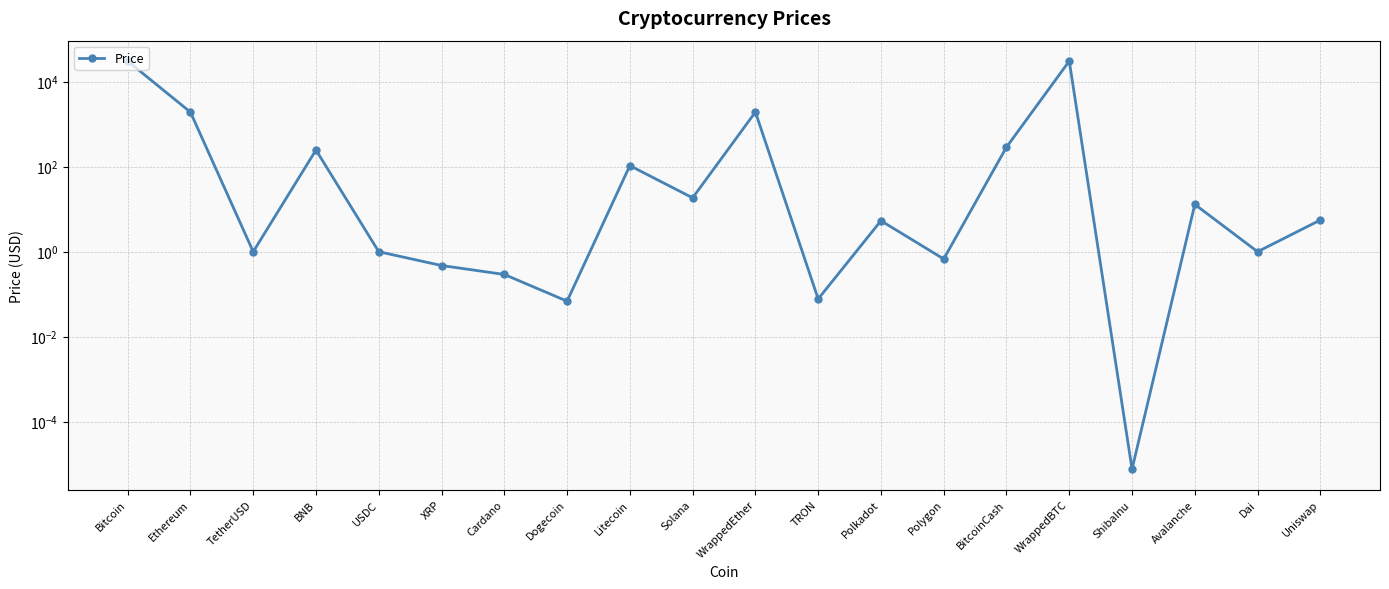

Reading left to right, transcribe all the data shown in this chart.

Bitcoin=30589.3	Ethereum=1923.5	TetherUSD=1.0	BNB=247.2	USDC=1.0	XRP=0.5	Cardano=0.3	Dogecoin=0.1	Litecoin=106.0	Solana=18.5	WrappedEther=1933.8	TRON=0.1	Polkadot=5.3	Polygon=0.7	BitcoinCash=289.2	WrappedBTC=30615.2	ShibaInu=0.0	Avalanche=13.0	Dai=1.0	Uniswap=5.6